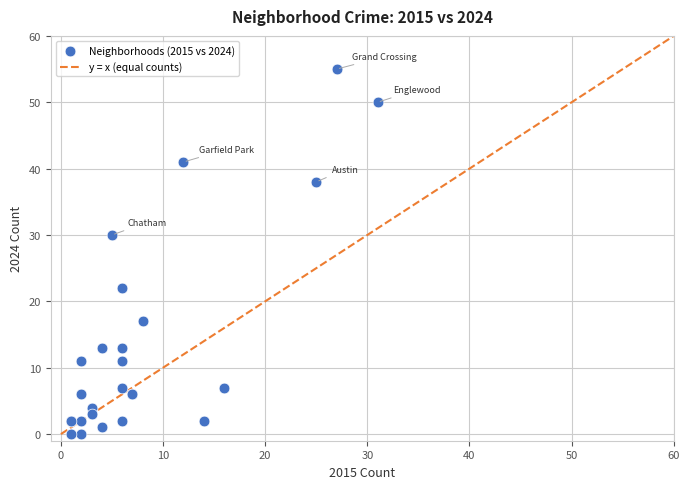

What Y value in the scatter plot is closest to 27?

30